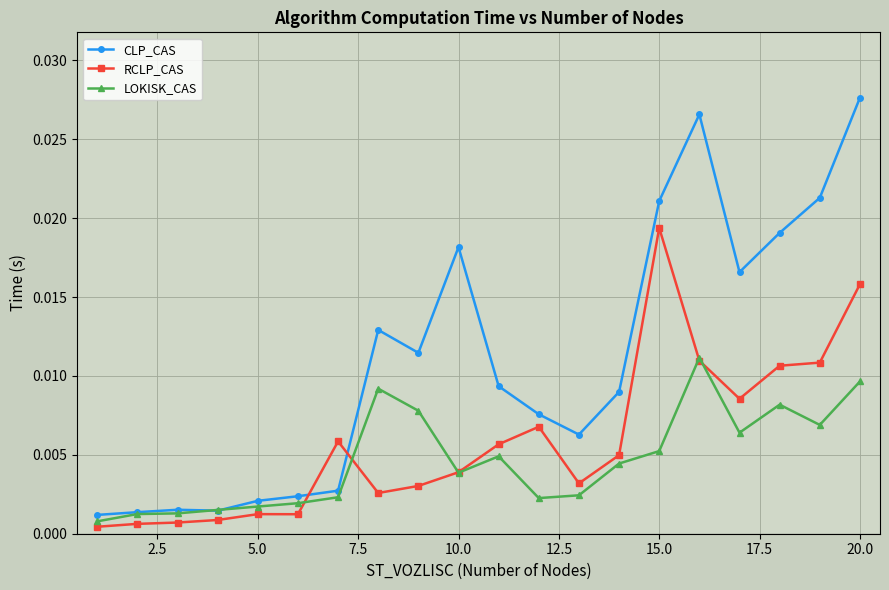

True or false: RCLP_CAS has more than 0 interior local peaks.

True